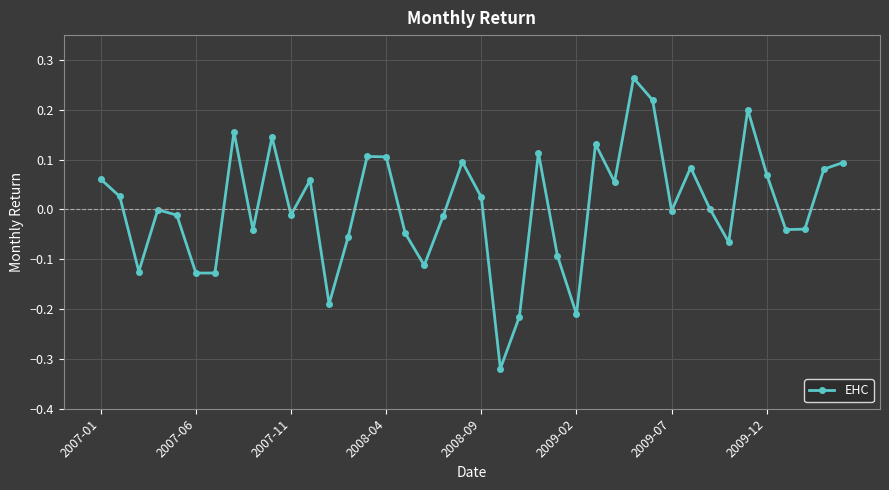

What is the difference between the maximum and second lowest values?

0.5